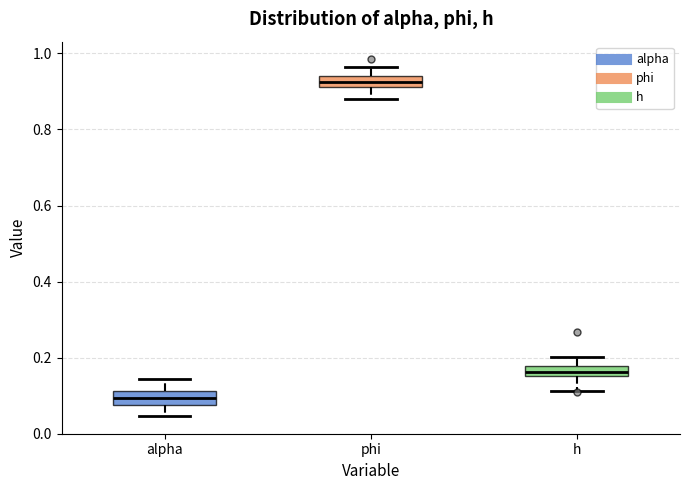

Which box has the highest median line?

phi